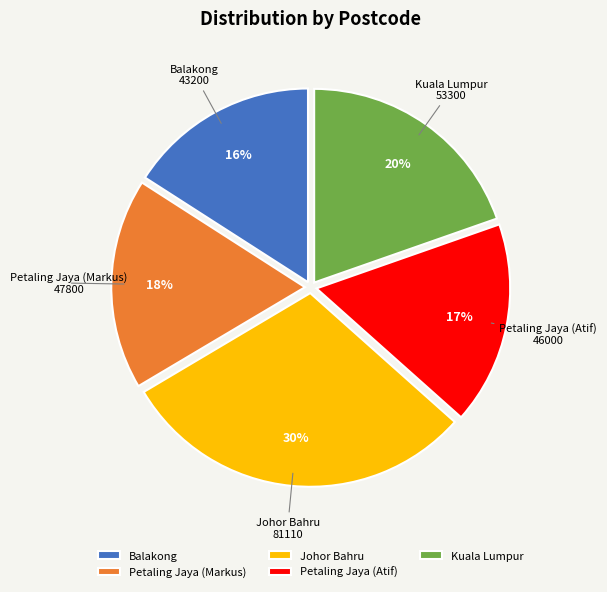

Which category has the biggest portion of the pie?

Johor Bahru